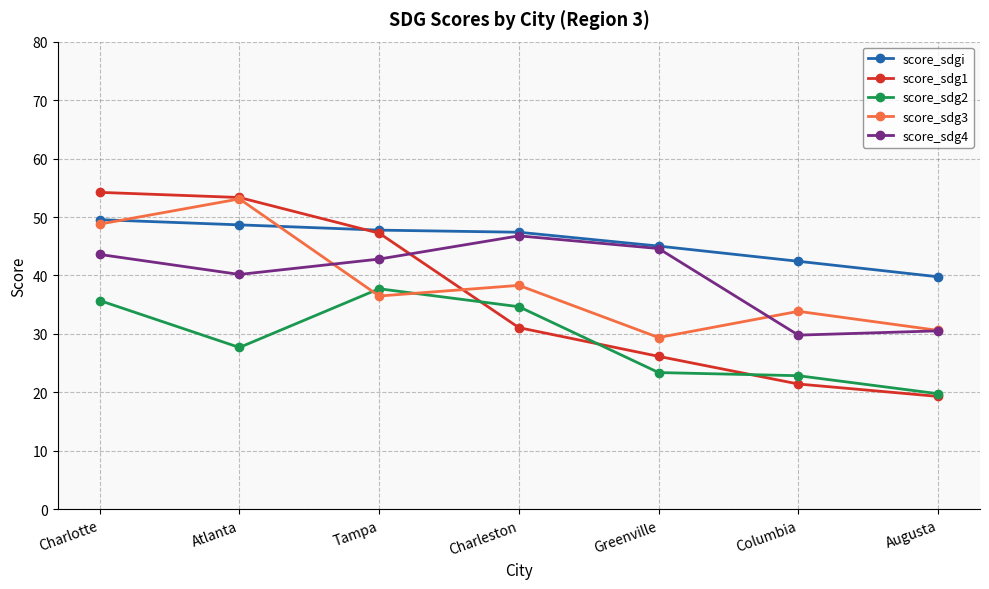

Which series has the largest range (max minus min)?

score_sdg1